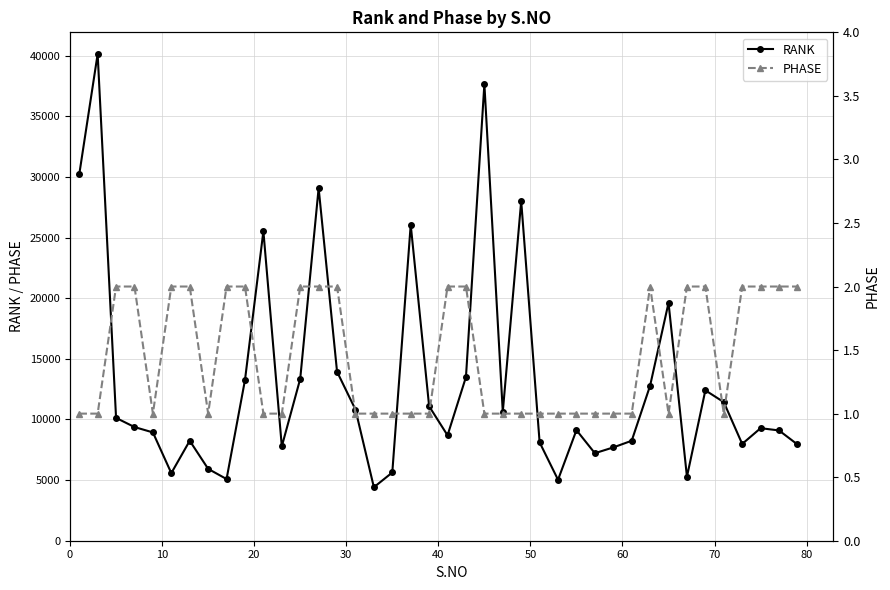

What is the minimum value for RANK?

4412